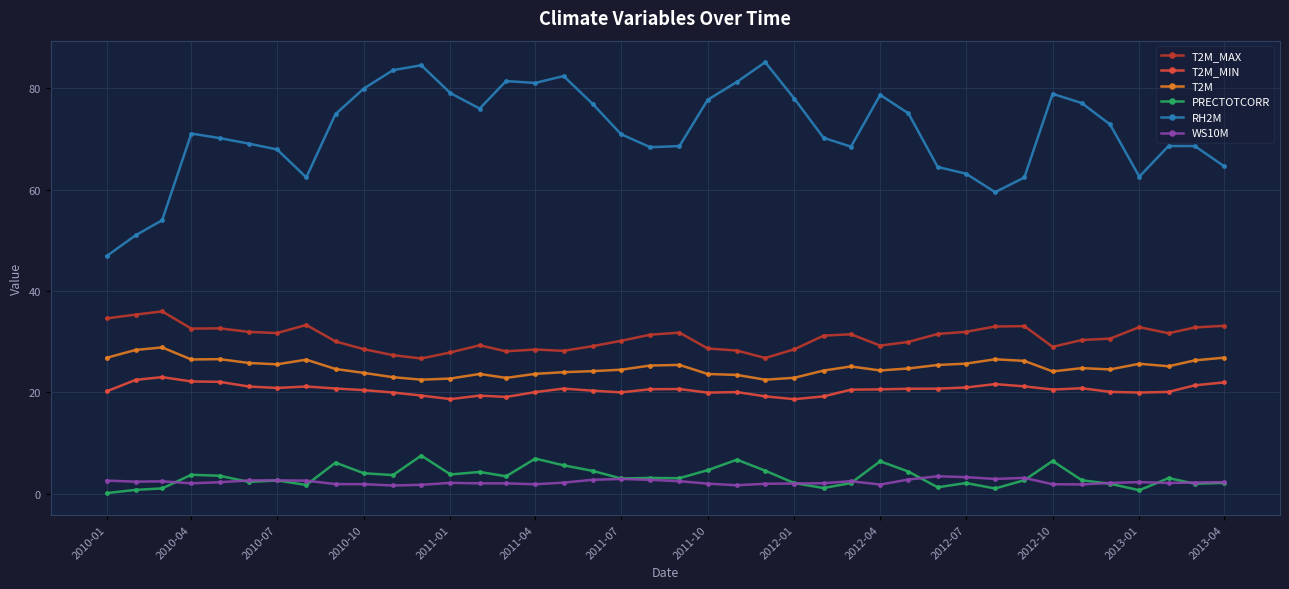

How many data points in T2M_MAX are above 31?

20